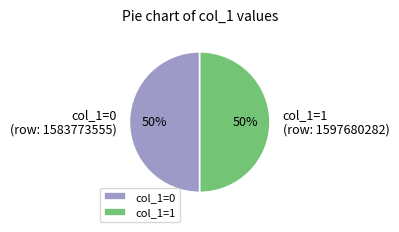

How many segments does this pie chart have?

2